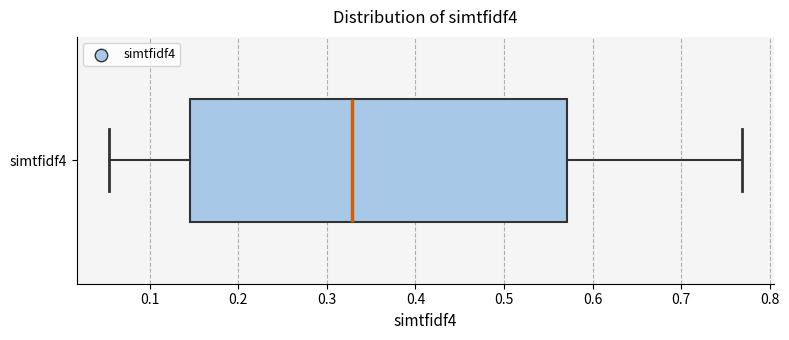

Where is the right edge of the box for simtfidf4 on the x-axis? The values are not printed on the chart, so give them approximately, as read against the axis.

0.57